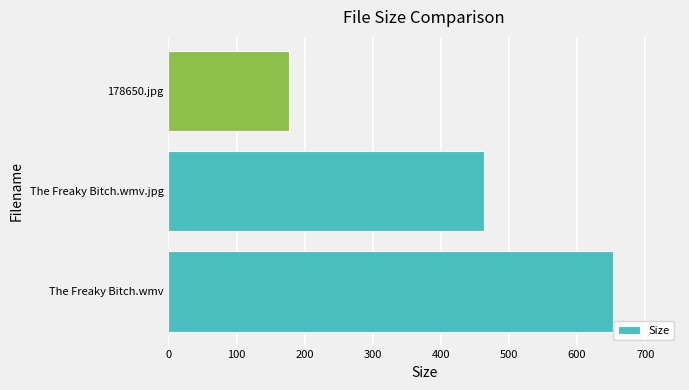

The chart shows a value of 653.2 at The Freaky Bitch.wmv. True or false?

True